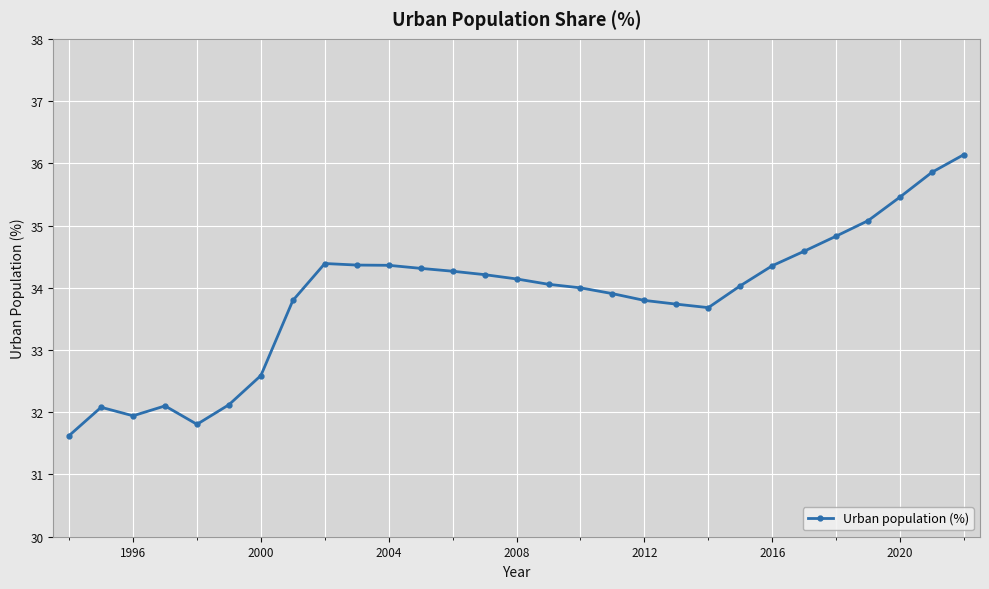

What is the greatest value displayed?

36.1